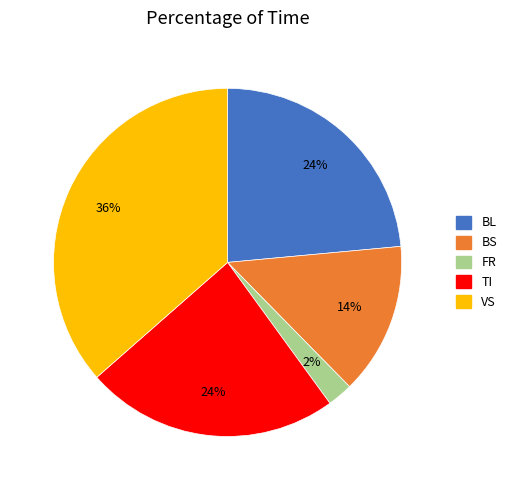

How many slices are in this pie chart?

5